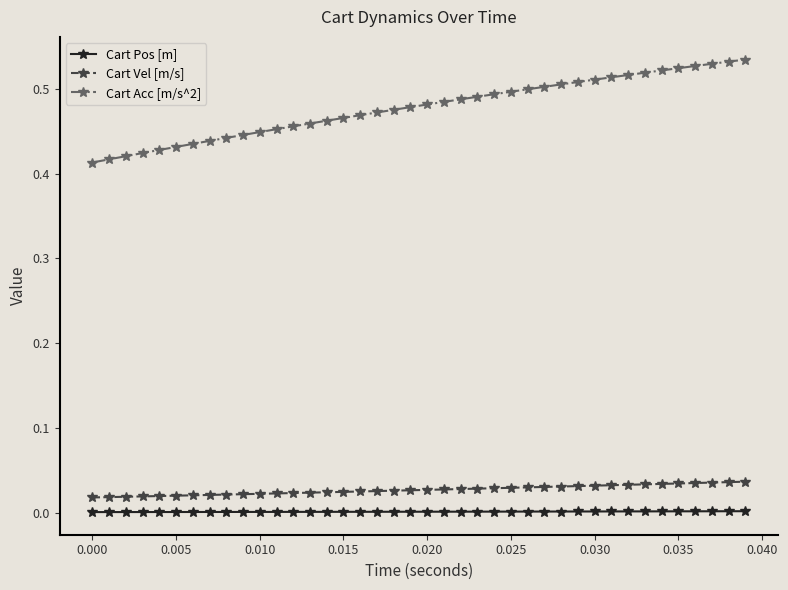

True or false: Cart Vel [m/s] and Cart Acc [m/s^2] cross at least once.

False